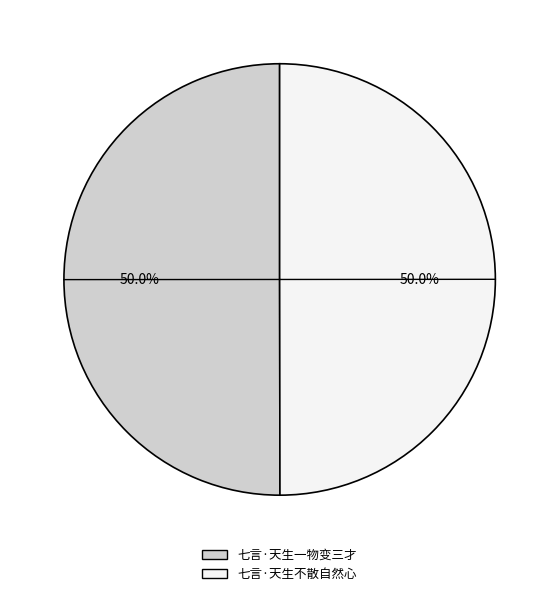

Is it true that 七言·天生一物变三才 is 63% of the pie?

False